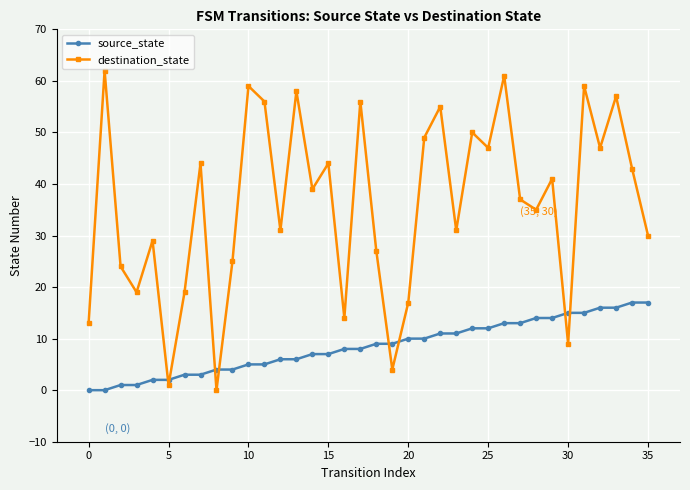

True or false: source_state and destination_state cross at least once.

True